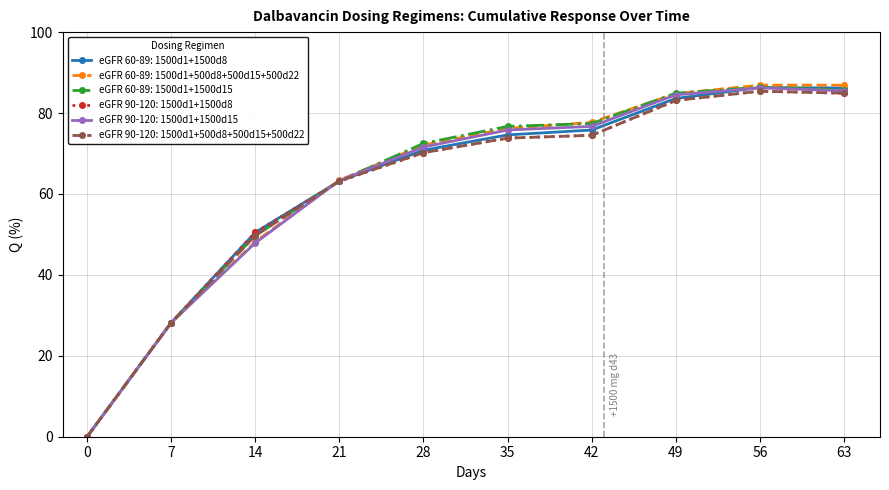

What is the difference between the maximum and second lowest values in the eGFR 60-89: 1500d1+1500d15 series?

58.2